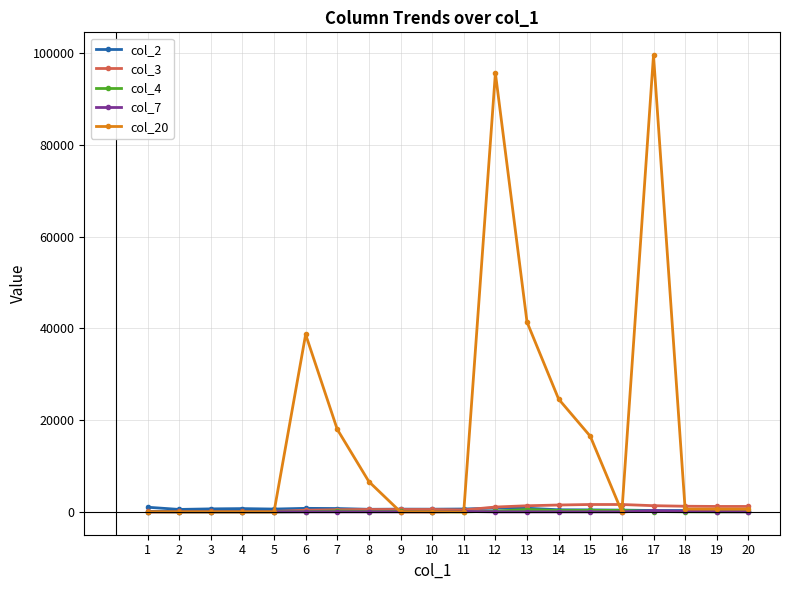

True or false: col_7 has more than 0 interior local peaks.

True